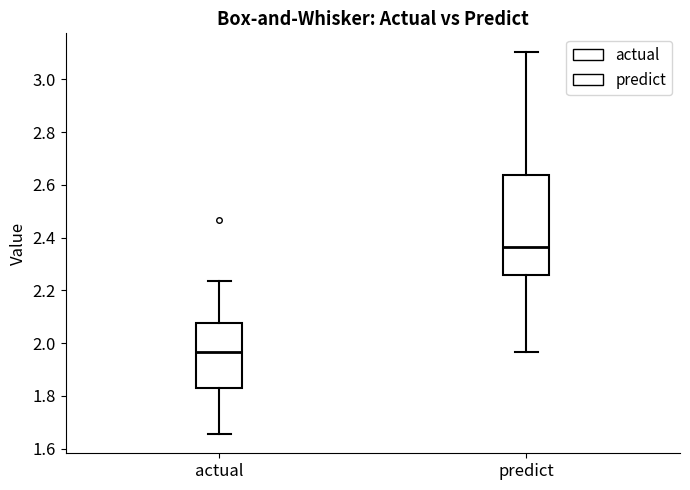

Where is the lower edge of the box for predict on the y-axis? The values are not printed on the chart, so give them approximately, as read against the axis.

2.26